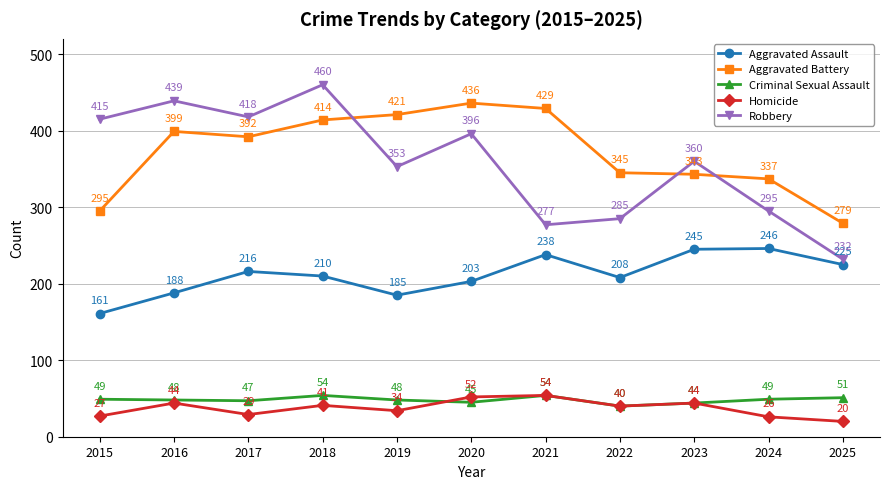

At which category is the sum across all series the highest?

2018